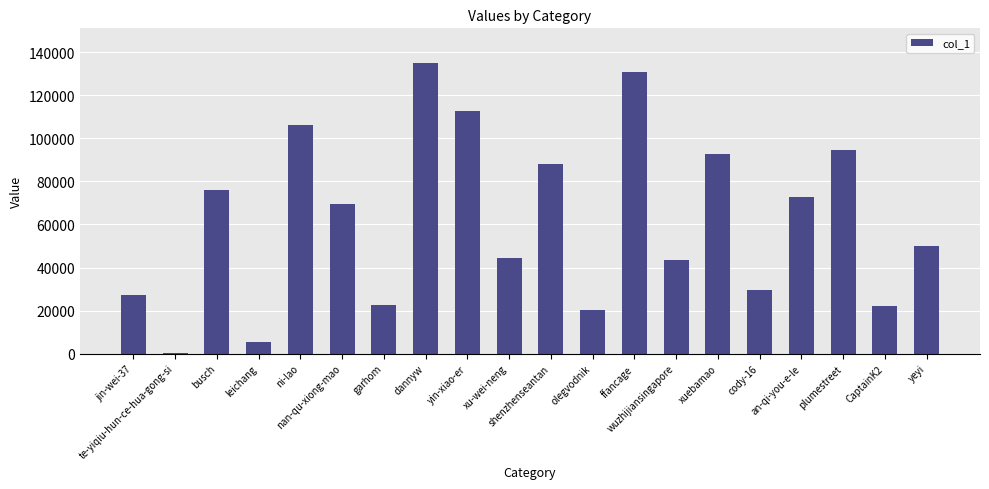

What is the greatest value displayed?

134959